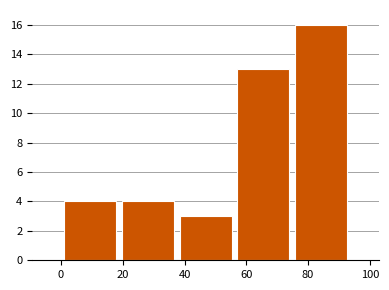

Which range on the x-axis has the tallest bar?

74 to 94